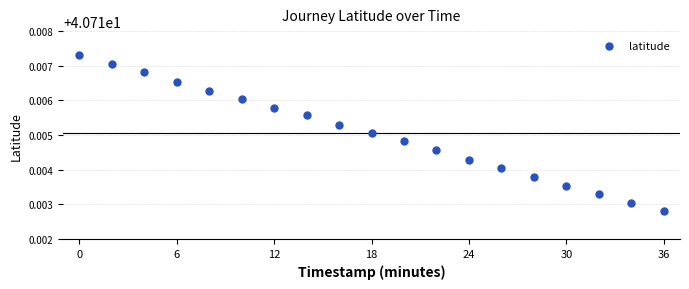

What is the range of X values (max minus min)?

36.0